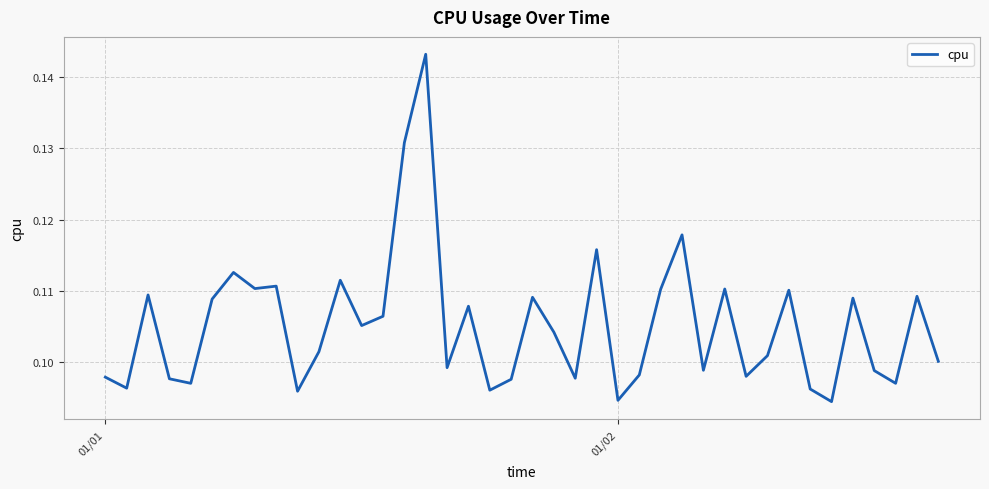

What is the sum of all values?

4.2